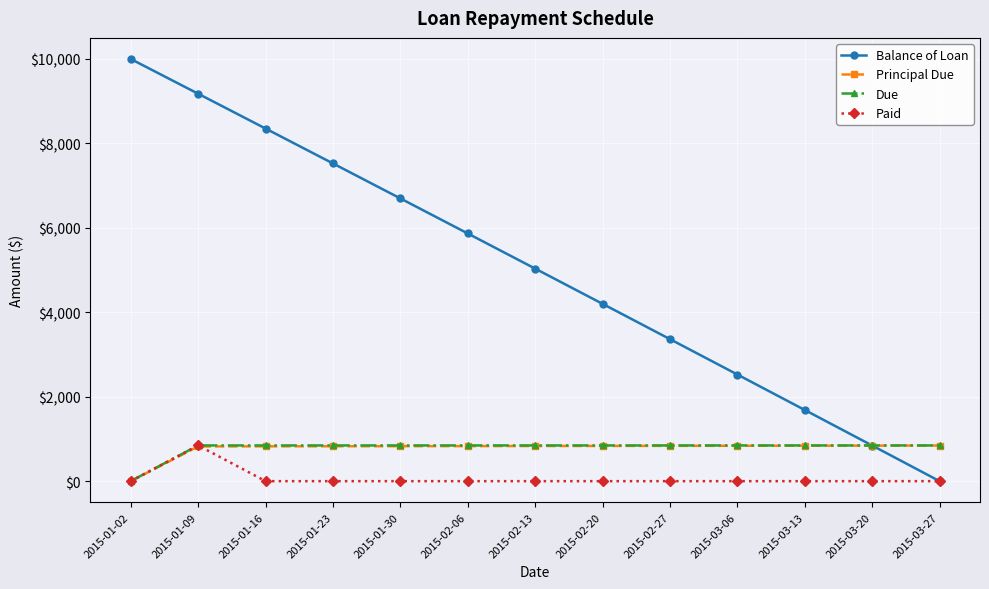

At which label does Balance of Loan reach its minimum?

2015-03-27